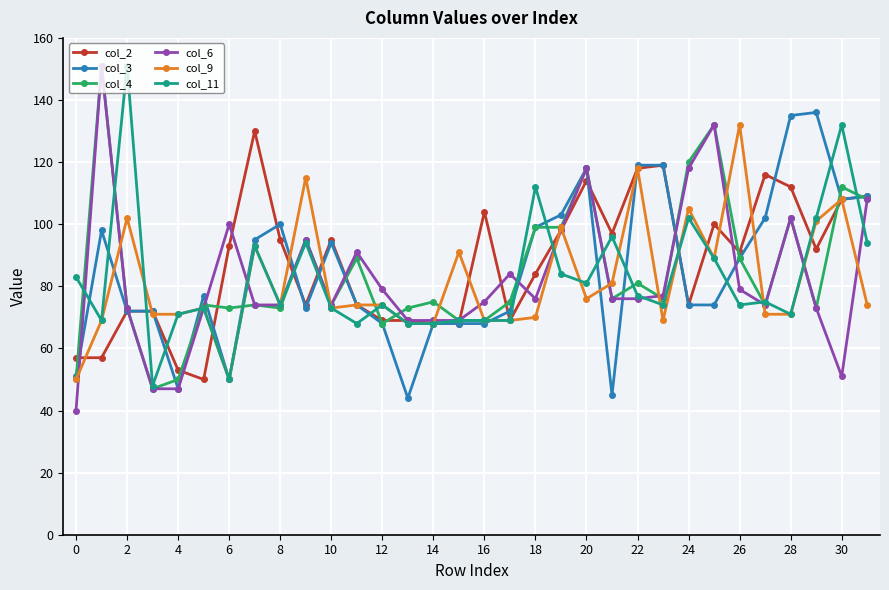

What is the value of the col_3 point at the 11th from the left?

94